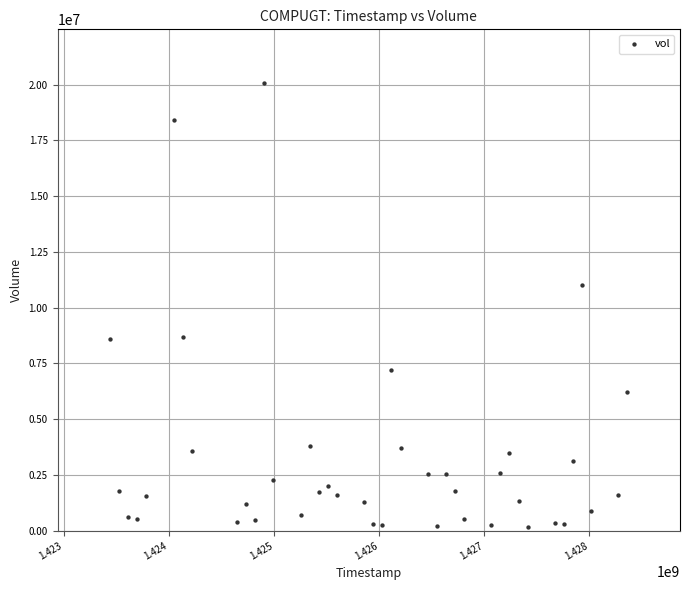

What is the range of Y values (max minus min)?

19921500